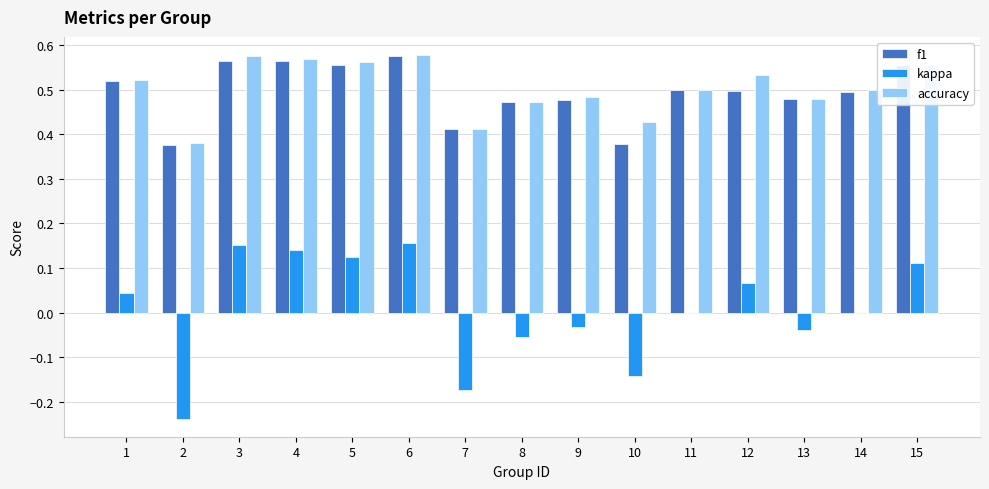

What is the sum of the f1 values at 2 and 8?

0.8